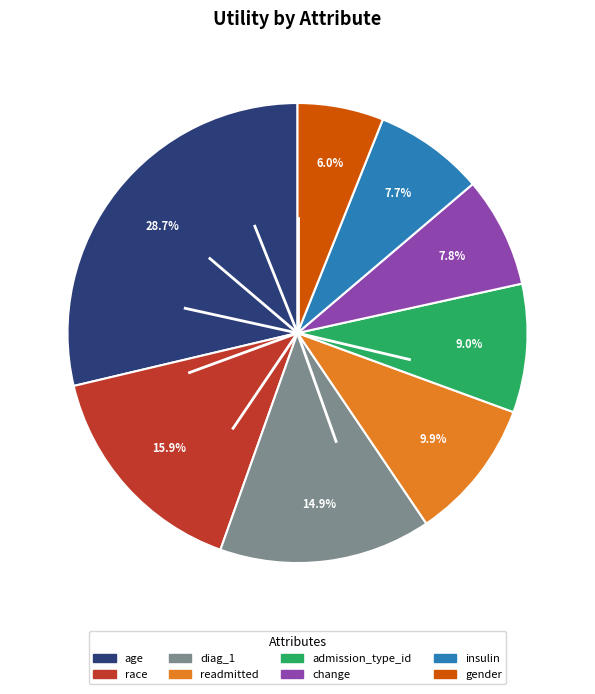

How many slices are in this pie chart?

8